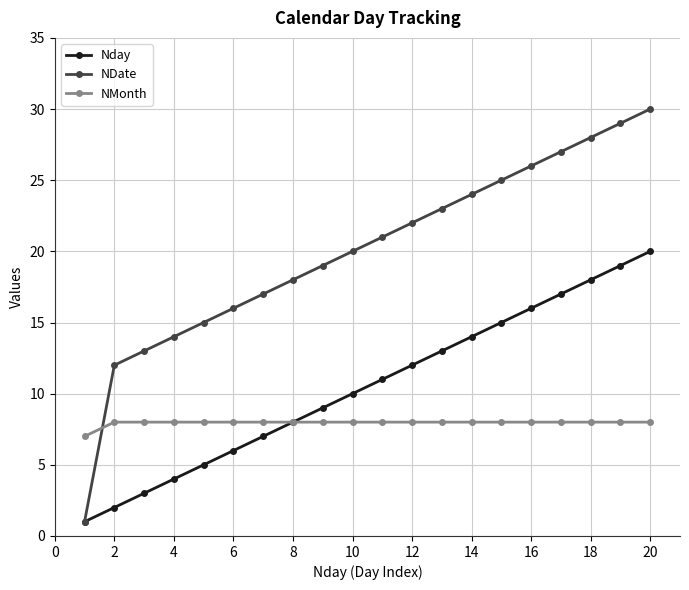

Reading left to right, extract all data points from this chart.

Nday: 1	2	3	4	5	6	7	8	9	10	11	12	13	14	15	16	17	18	19	20
NDate: 1	12	13	14	15	16	17	18	19	20	21	22	23	24	25	26	27	28	29	30
NMonth: 7	8	8	8	8	8	8	8	8	8	8	8	8	8	8	8	8	8	8	8